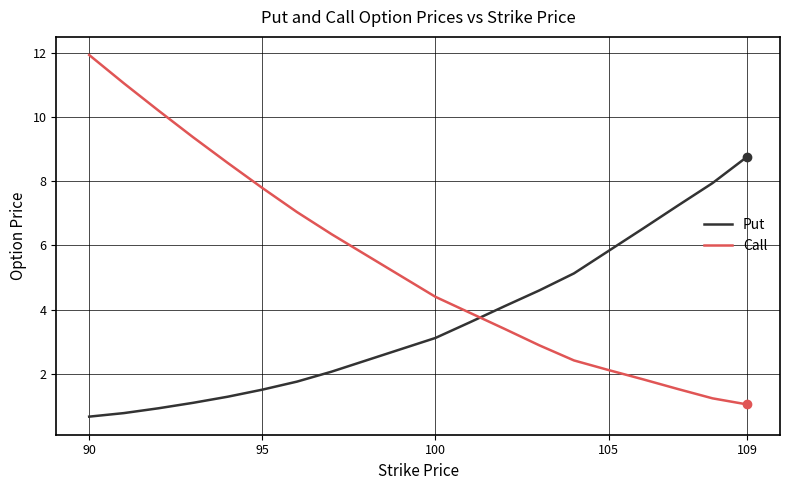

How many times do Call and Put cross each other?

1